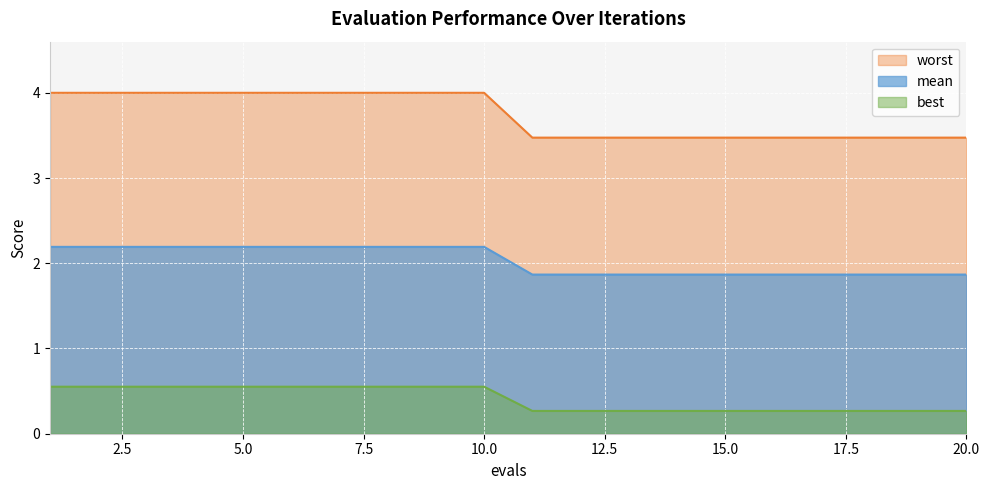

True or false: worst has more than 2 points higher than both neighbors.

False